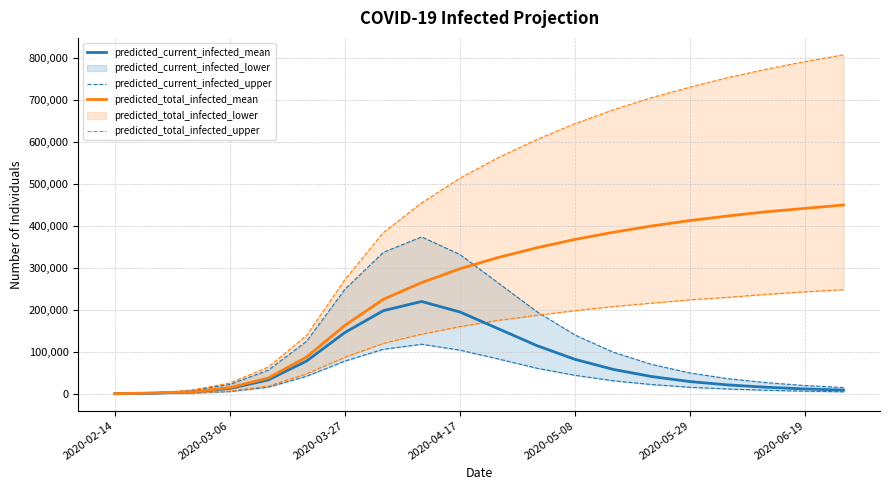

The value of predicted_total_infected_mean at 2020-05-08 is 169259. True or false?

False